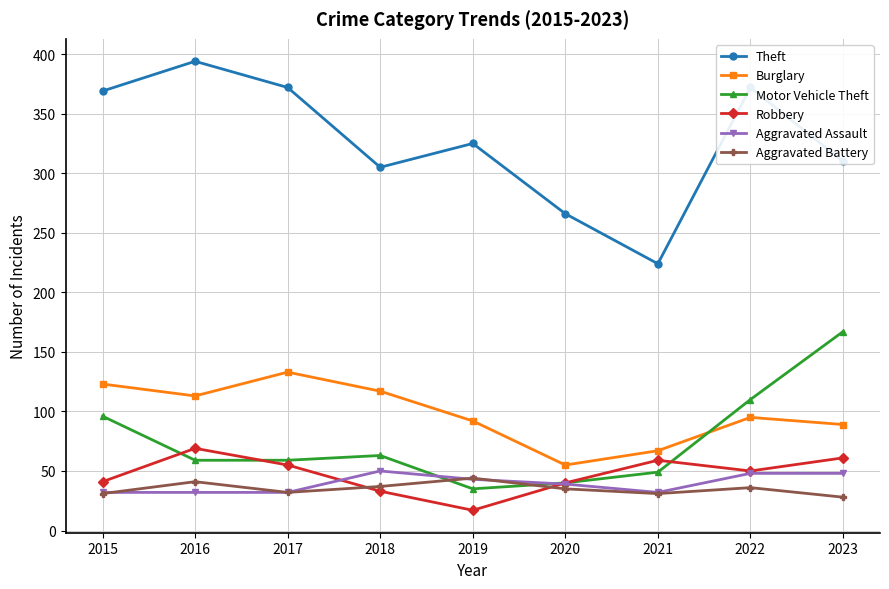

Between 2015 and 2022, which series saw the biggest shift?

Burglary